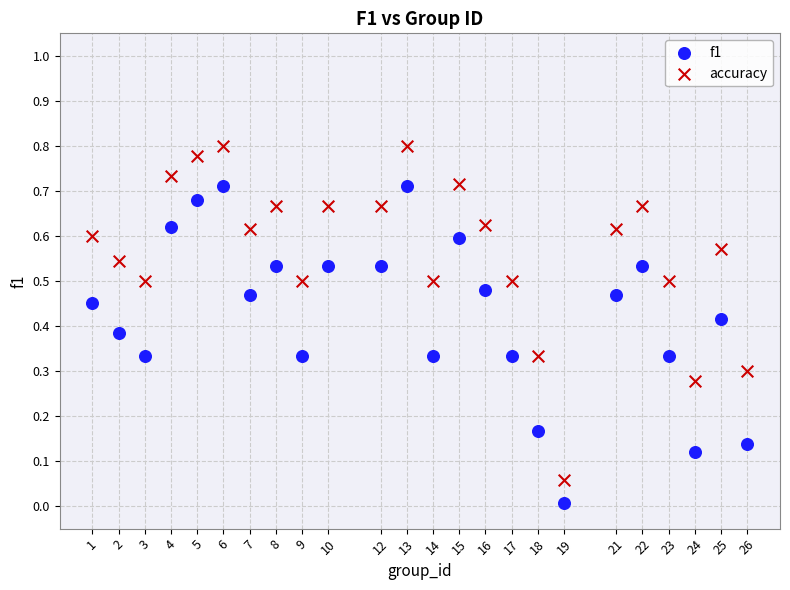

Which series has the widest spread of Y values?

accuracy